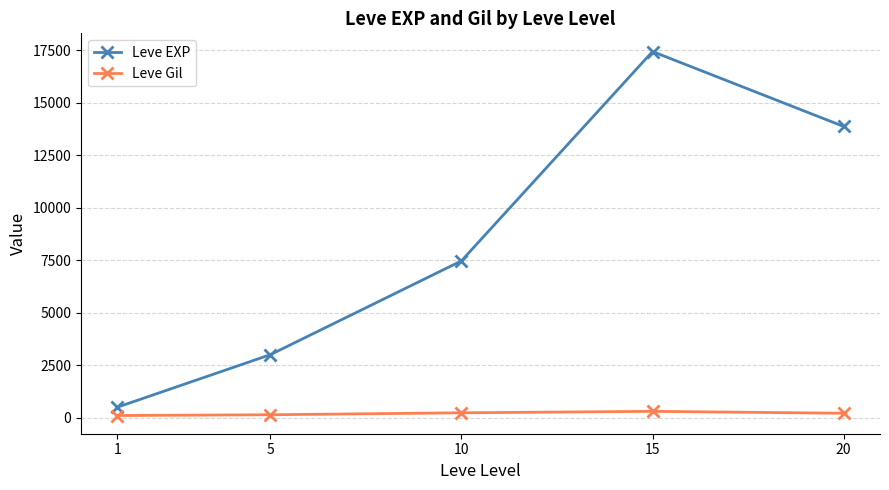

True or false: Leve EXP has a value of 3008.3 at 5.

True